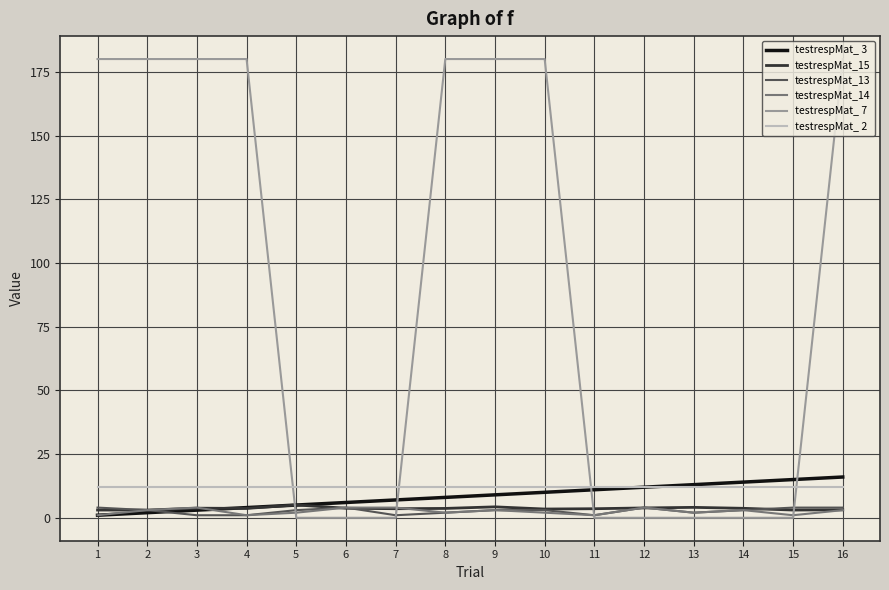

How many categories are shown in the chart?

16